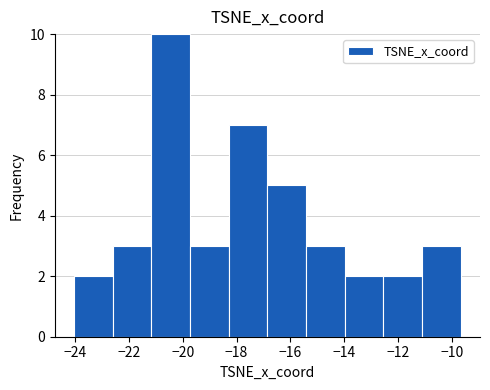

Reading left to right, transcribe this chart: for each bar, give the range it covers on the x-axis and its height. Neither the bar edges nor the heights are printed on the chart, so give them approximately, as read against the axes.

-24.0 to -22.6: 2
-22.6 to -21.2: 3
-21.2 to -19.8: 10
-19.8 to -18.2: 3
-18.2 to -16.8: 7
-16.8 to -15.4: 5
-15.4 to -14.0: 3
-14.0 to -12.6: 2
-12.6 to -11.2: 2
-11.2 to -9.6: 3